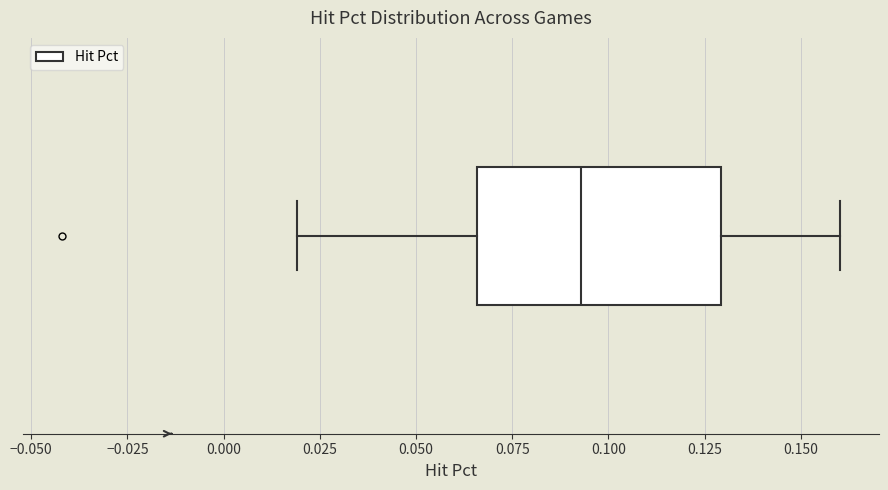

Read this box plot against the x-axis: the position of the median line, the range covered by the box, and the ends of both whiskers. The values are not printed on the chart, so give them approximately, as read against the axis.

median 0.095, box 0.065 to 0.130, whiskers 0.020 to 0.160